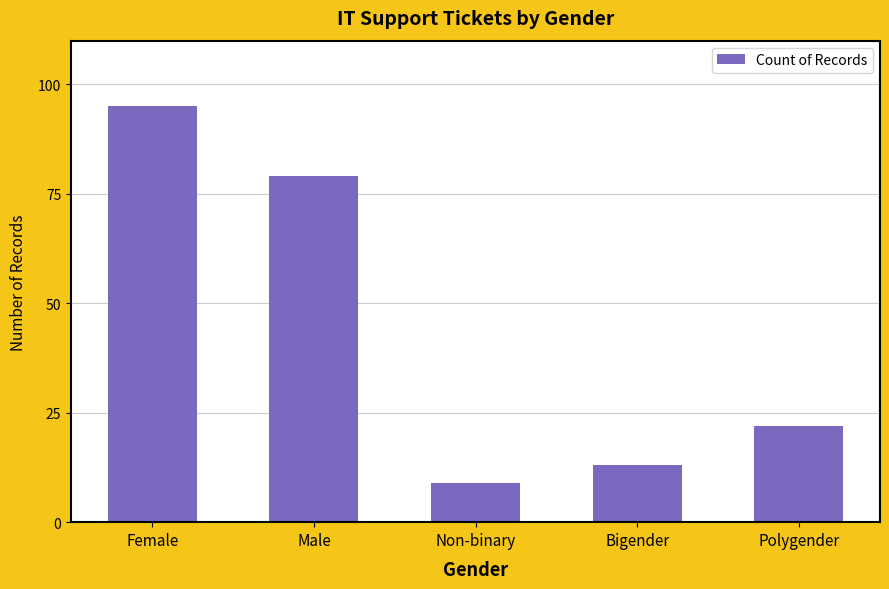

Which label corresponds to the smallest value in the chart?

Non-binary